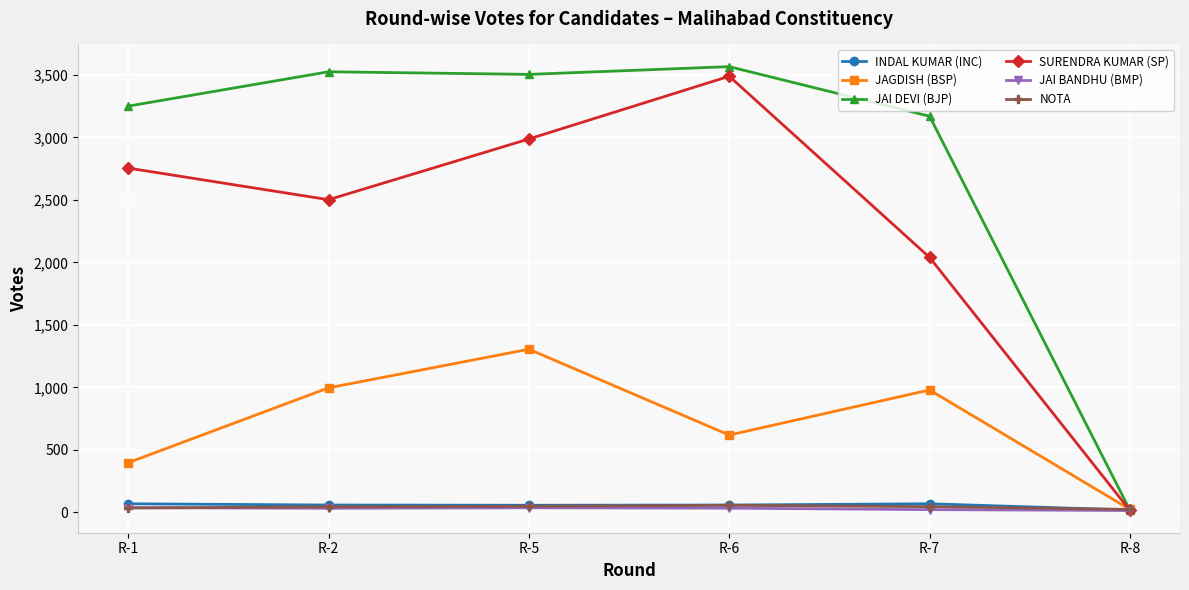

Read the INDAL KUMAR (INC) value at R-8.

18